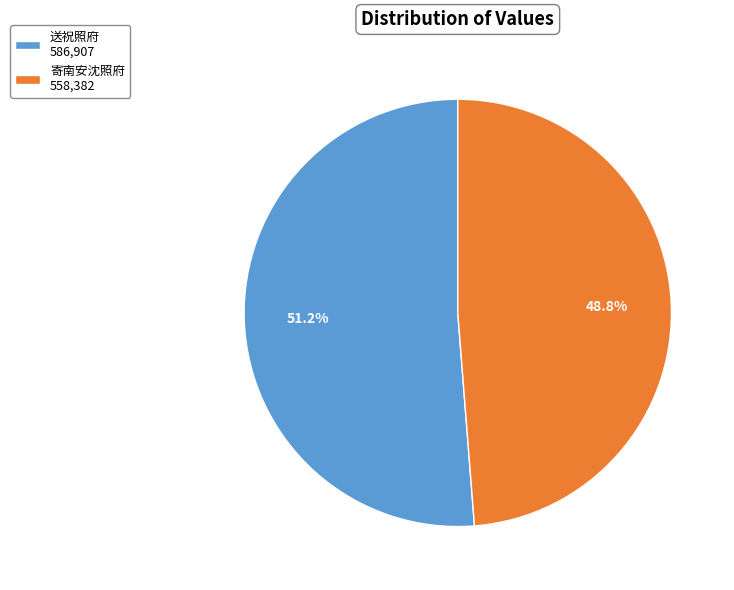

What is the majority slice?

送祝照府